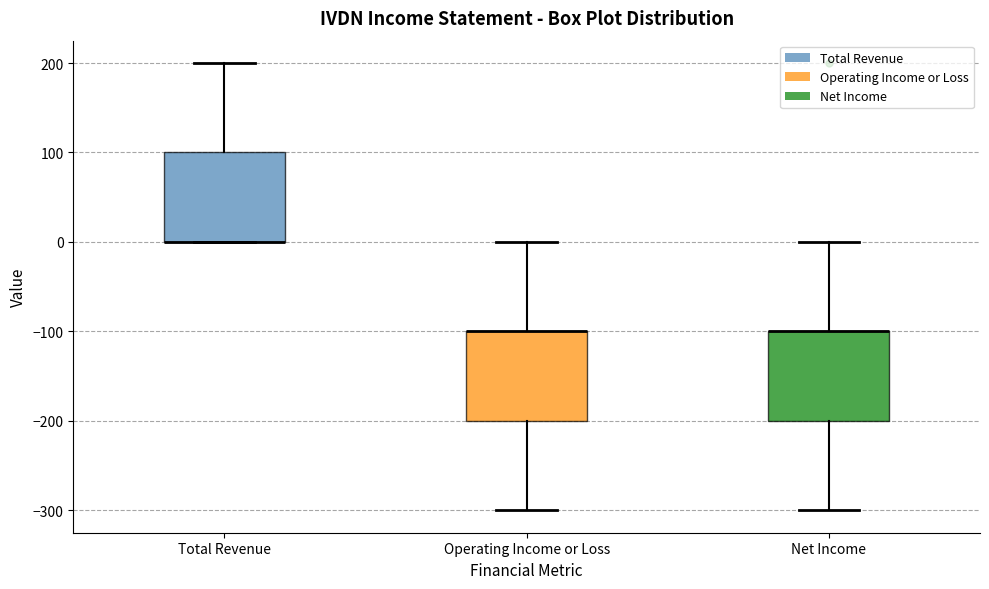

Reading left to right, transcribe this box plot: for each box, give where its median line is, the range the box spans, and where its two whiskers end, as read against the y-axis. The values are not printed on the chart, so give them approximately, as read against the axis.

Total Revenue: median 0 (drawn on the box's lower edge), box 0 to 100, whiskers 0 to 200
Operating Income or Loss: median -100 (drawn on the box's upper edge), box -200 to -100, whiskers -300 to 0
Net Income: median -100 (drawn on the box's upper edge), box -200 to -100, whiskers -300 to 0